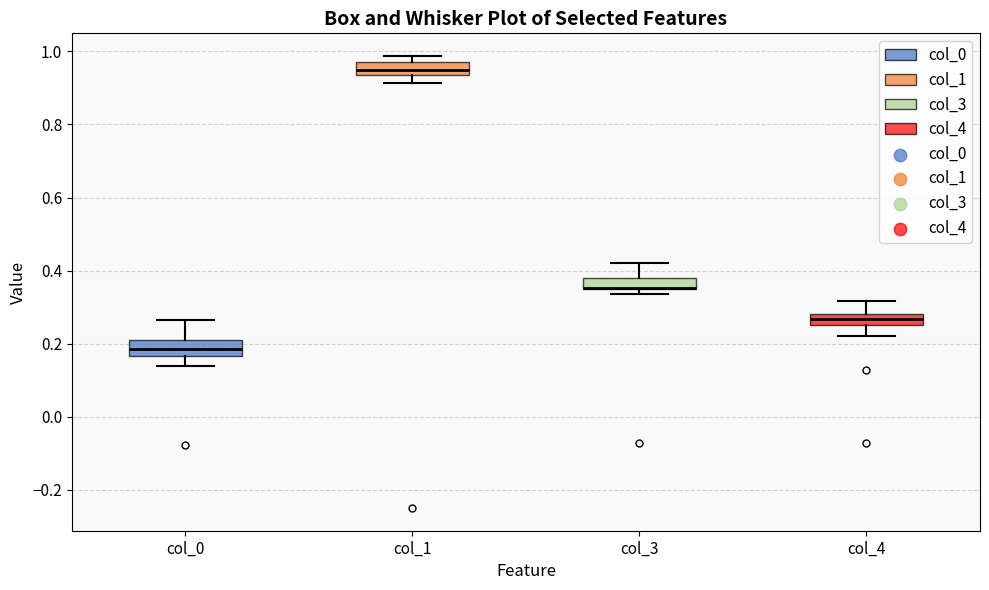

Where is the lower edge of the box for col_3 on the y-axis? The values are not printed on the chart, so give them approximately, as read against the axis.

0.36